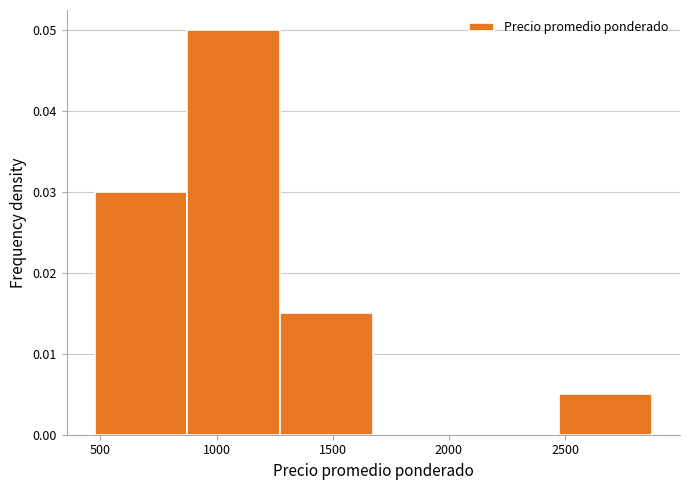

Reading left to right, transcribe this chart: for each bar, give the range it covers on the x-axis and its height. Neither the bar edges nor the heights are printed on the chart, so give them approximately, as read against the axes.

475 to 875: 0.030
875 to 1275: 0.050
1275 to 1675: 0.015
1675 to 2075: 0
2075 to 2475: 0
2475 to 2875: 0.005